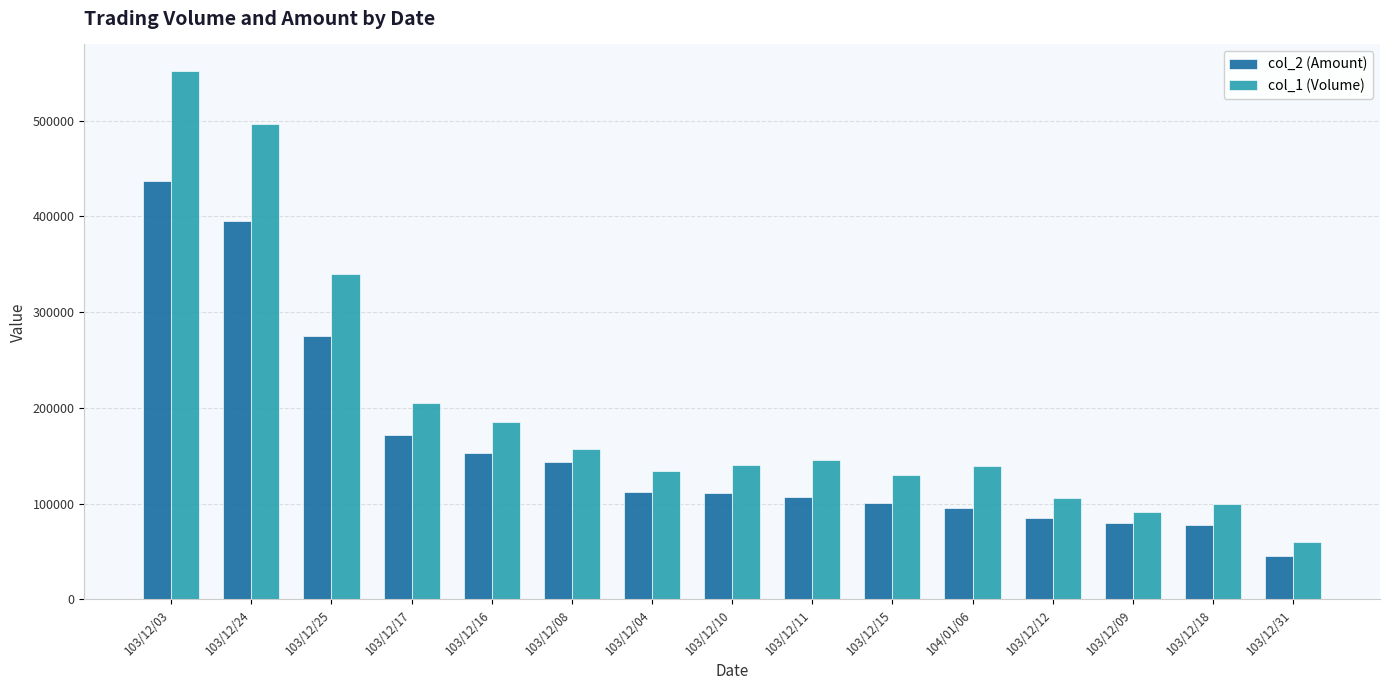

At which label is col_2 (Amount) closest to 240915?

103/12/25